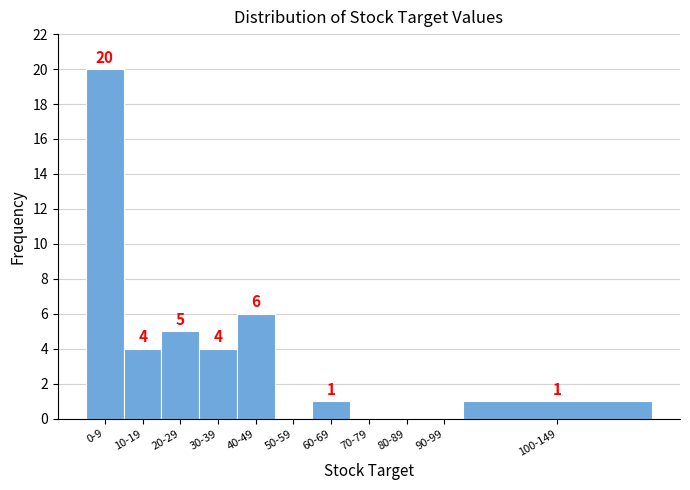

Reading left to right, extract all data points from this chart.

0-9=20	10-19=4	20-29=5	30-39=4	40-49=6	50-59=0	60-69=1	70-79=0	80-89=0	90-99=0	100-149=1